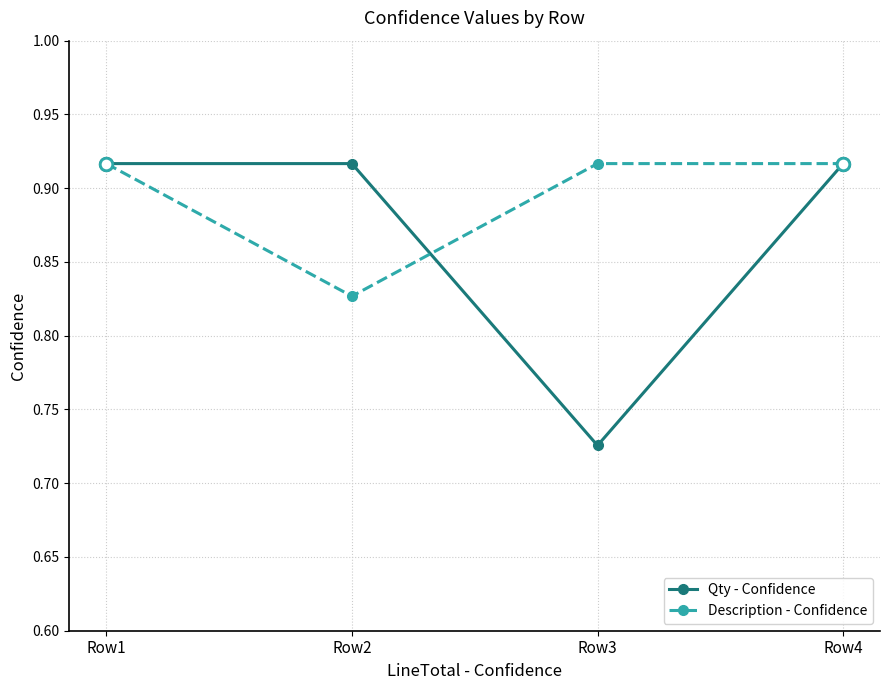

List the series in order of their overall mean, lowest first.

Qty - Confidence, Description - Confidence